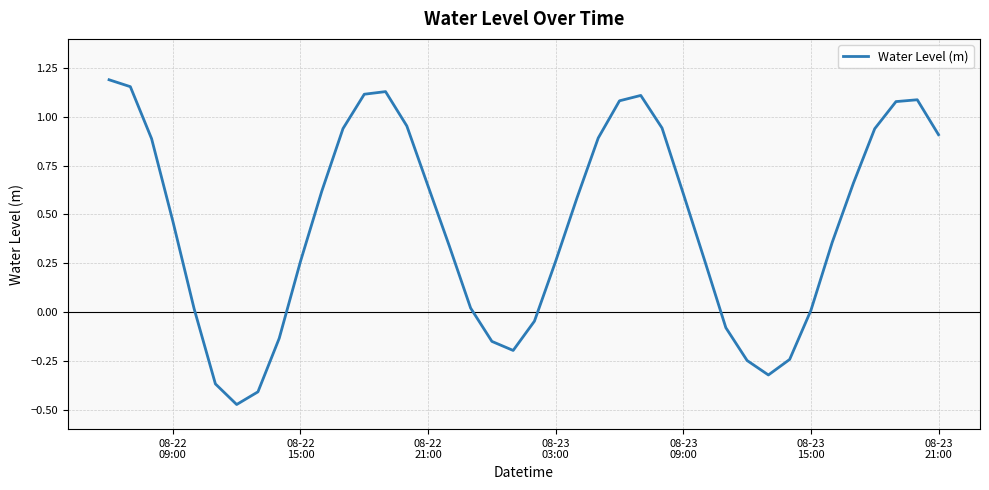

What is the difference between the maximum and minimum values?

1.7